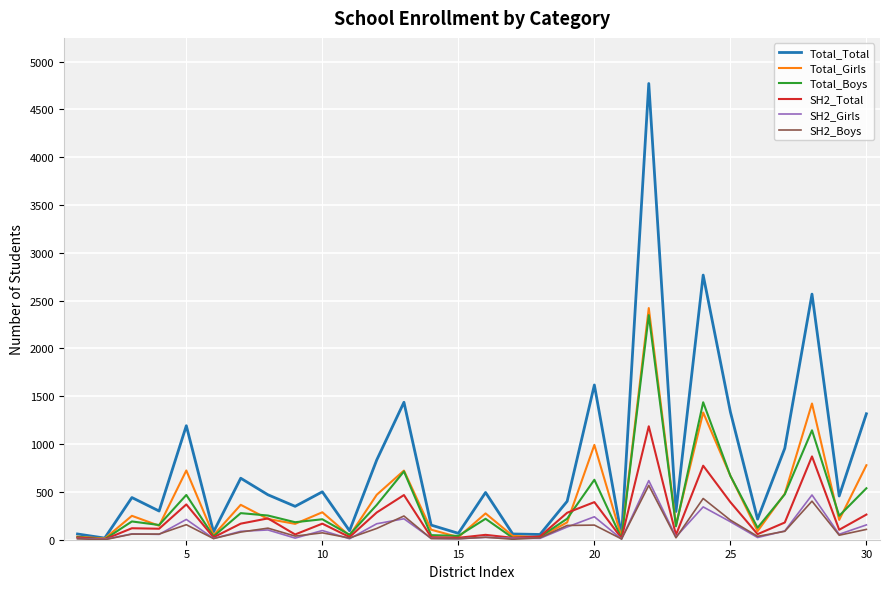

True or false: SH2_Girls and SH2_Total intersect in this chart.

False